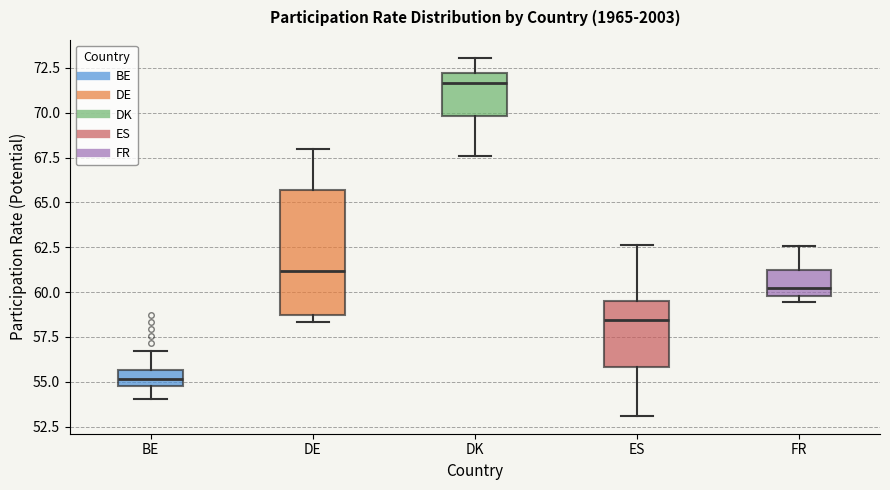

Where does the upper whisker of the box for BE end on the y-axis? The values are not printed on the chart, so give them approximately, as read against the axis.

56.5